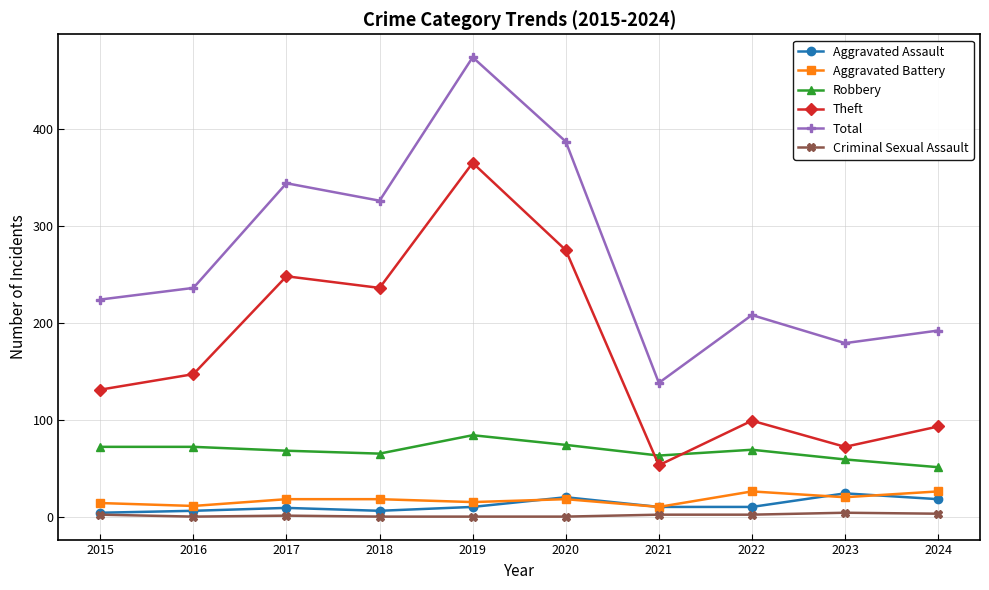

Where is the first local minimum for Total?

2018